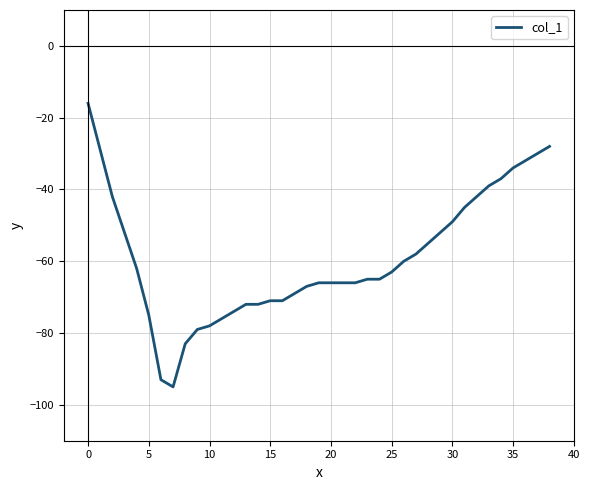

What is the difference between the maximum and minimum values?

79